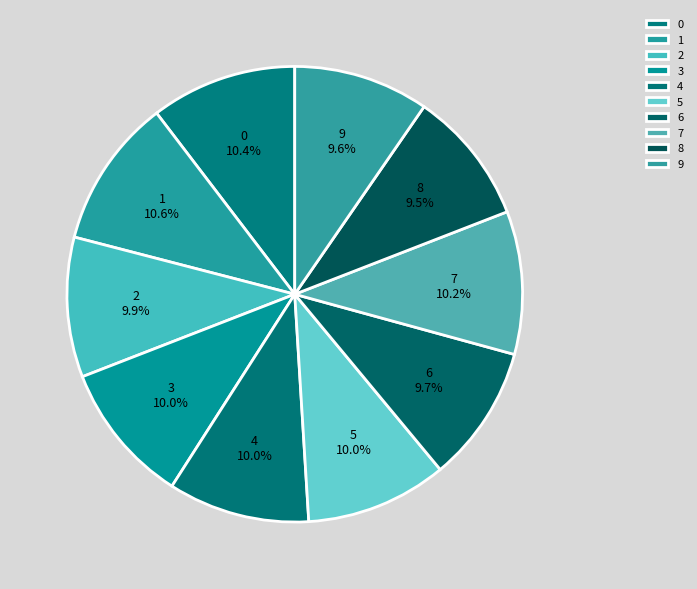

Combined, do 3 and 7 account for over 50%?

No